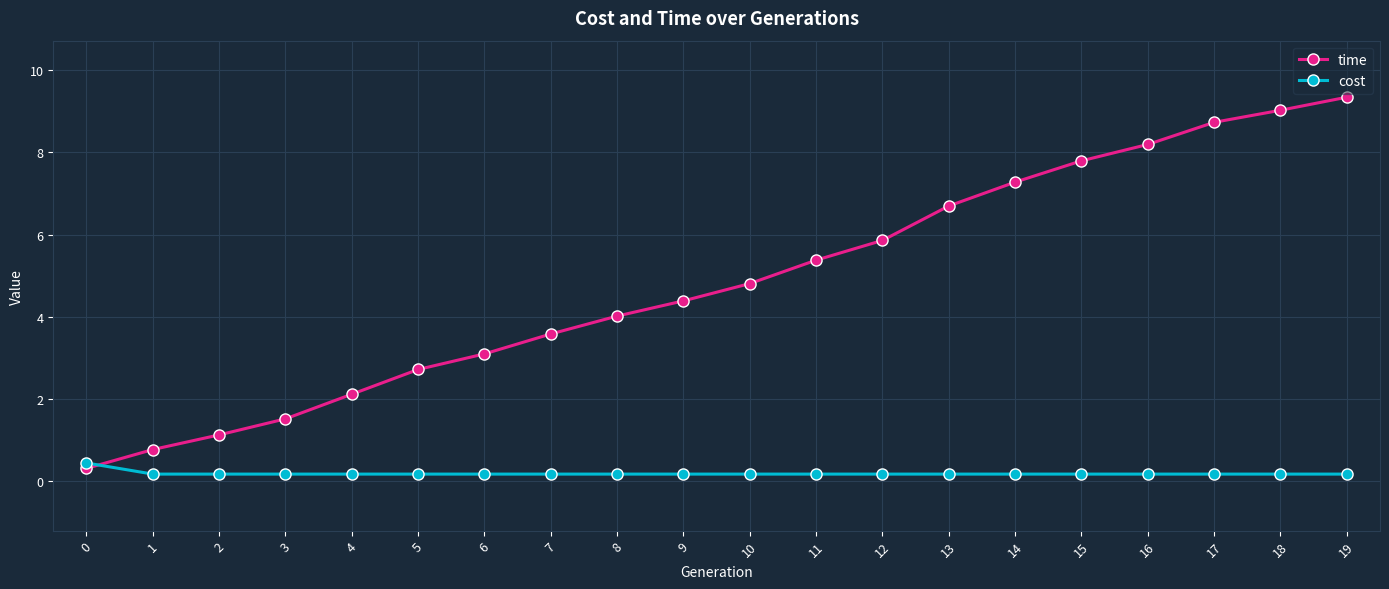

Is it true that cost equals 0.2 at 17?

True